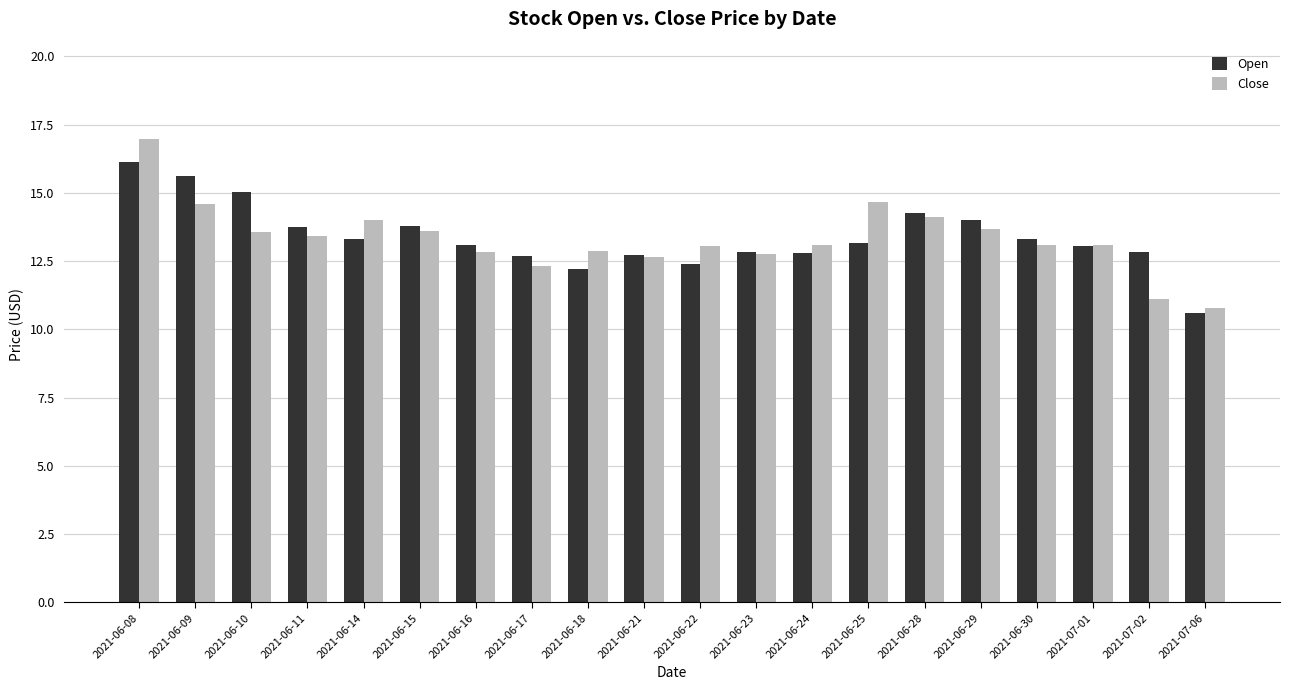

At how many categories does at least one series exceed 12?

19